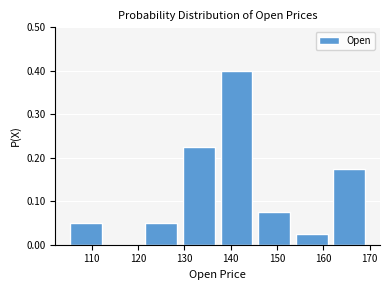

Reading left to right, list every bar in this chart as the range it spans on the x-axis followed by its height. Neither the bar edges nor the heights are printed on the chart, so give them approximately, as read against the axes.

105 to 113: 0.05
113 to 121: 0
121 to 129: 0.05
129 to 137: 0.23
137 to 145: 0.40
145 to 153: 0.08
153 to 162: 0.03
162 to 170: 0.18